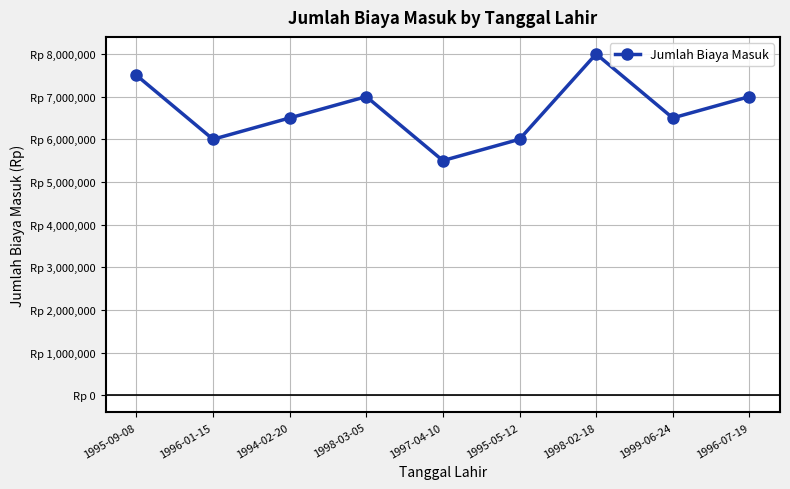

Does the chart have visible grid lines?

Yes